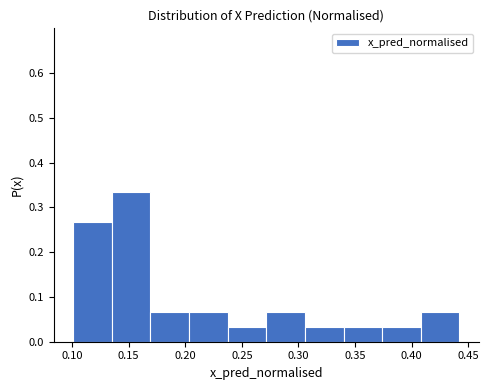

Reading left to right, transcribe this chart: for each bar, give the range it covers on the x-axis and its height. Neither the bar edges nor the heights are printed on the chart, so give them approximately, as read against the axes.

0.100 to 0.135: 0.27
0.135 to 0.170: 0.33
0.170 to 0.205: 0.07
0.205 to 0.235: 0.07
0.235 to 0.270: 0.03
0.270 to 0.305: 0.07
0.305 to 0.340: 0.03
0.340 to 0.375: 0.03
0.375 to 0.410: 0.03
0.410 to 0.440: 0.07